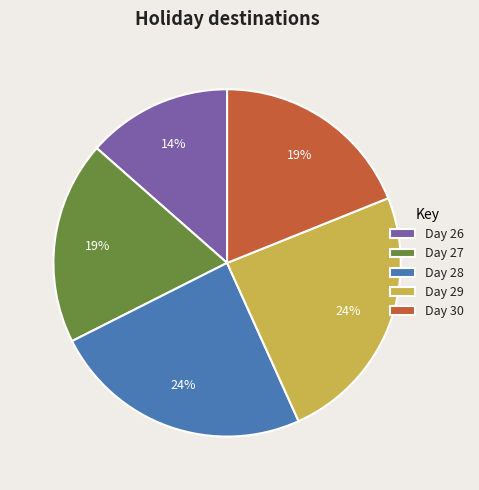

Which category has the smallest portion of the pie?

Day 26